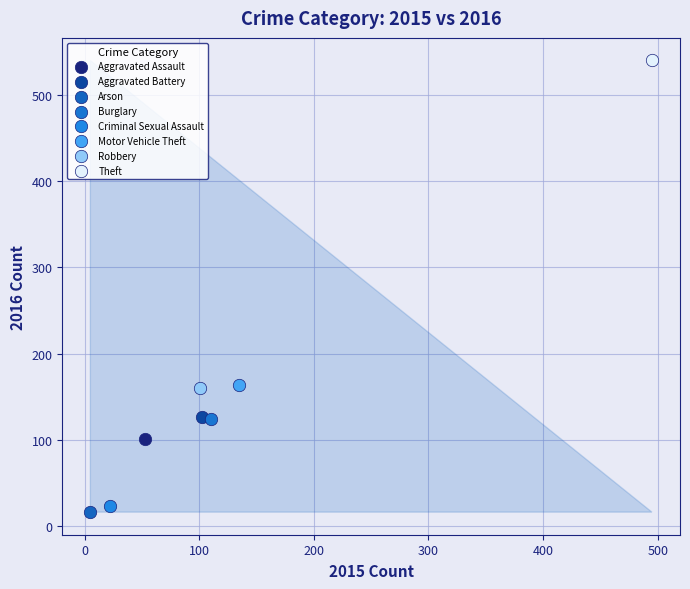

Which series contains the highest Y value?

Theft